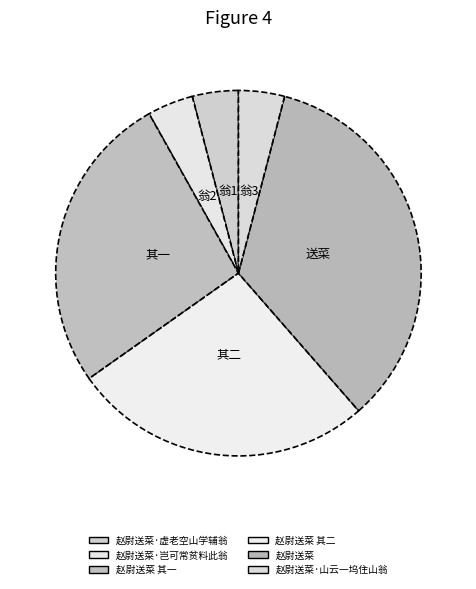

The 赵尉送菜 其一 slice represents 34% of the pie. True or false?

False